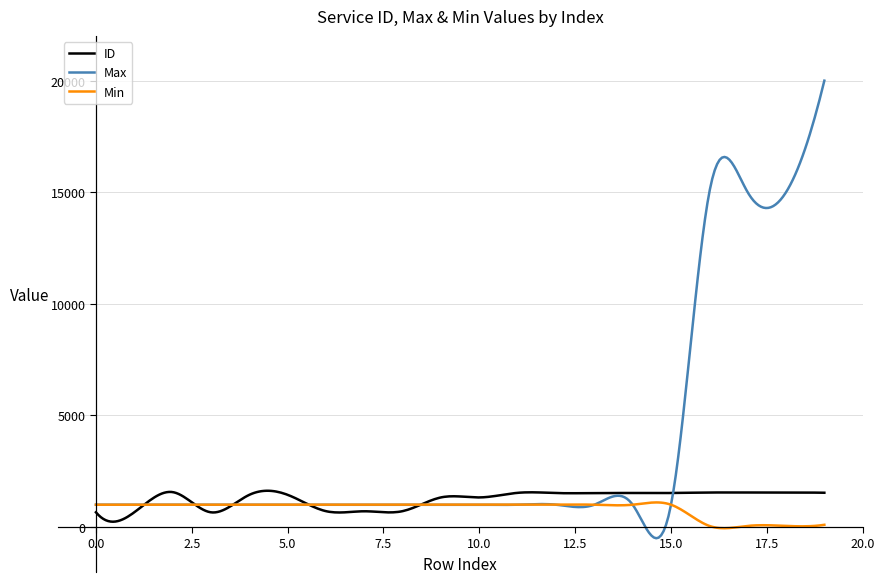

What is the lowest value of the Max series?

-502.5